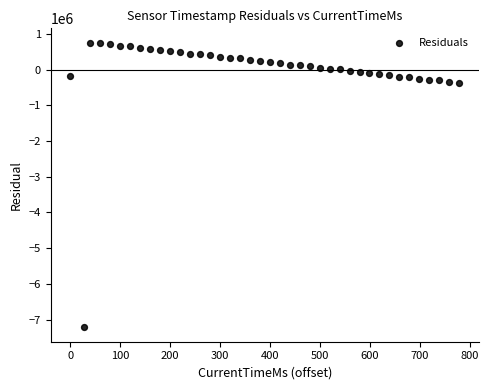

What is the range of Y values (max minus min)?

7972027.7